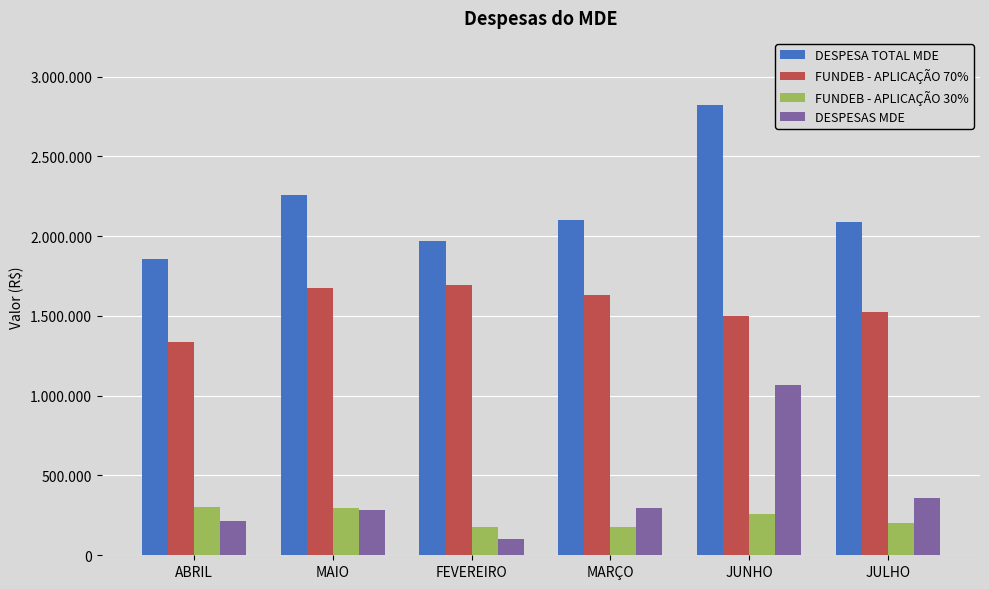

Reading right to left, transcribe all the data shown in this chart.

DESPESA TOTAL MDE: JULHO=2087508.4	JUNHO=2819560.8	MARÇO=2101283.8	FEVEREIRO=1967073.8	MAIO=2255550.2	ABRIL=1857789.6
FUNDEB - APLICAÇÃO 70%: JULHO=1526647.8	JUNHO=1497938.4	MARÇO=1628038.5	FEVEREIRO=1690893.3	MAIO=1674116.6	ABRIL=1337503.7
FUNDEB - APLICAÇÃO 30%: JULHO=200804.9	JUNHO=256950.5	MARÇO=177435.9	FEVEREIRO=175267.5	MAIO=295432.4	ABRIL=305201.9
DESPESAS MDE: JULHO=360055.7	JUNHO=1064672.0	MARÇO=295809.4	FEVEREIRO=100913.0	MAIO=286001.3	ABRIL=215083.9